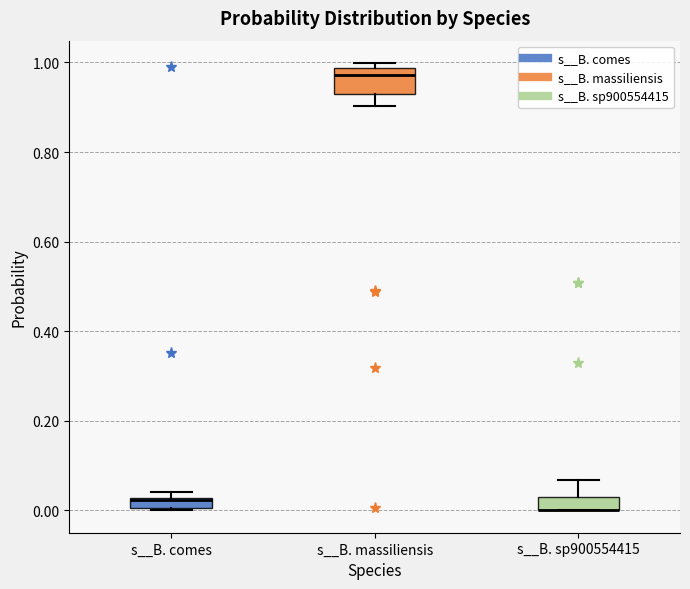

Comparing the boxes themselves (not the whiskers), which one is the tallest?

s__B. massiliensis